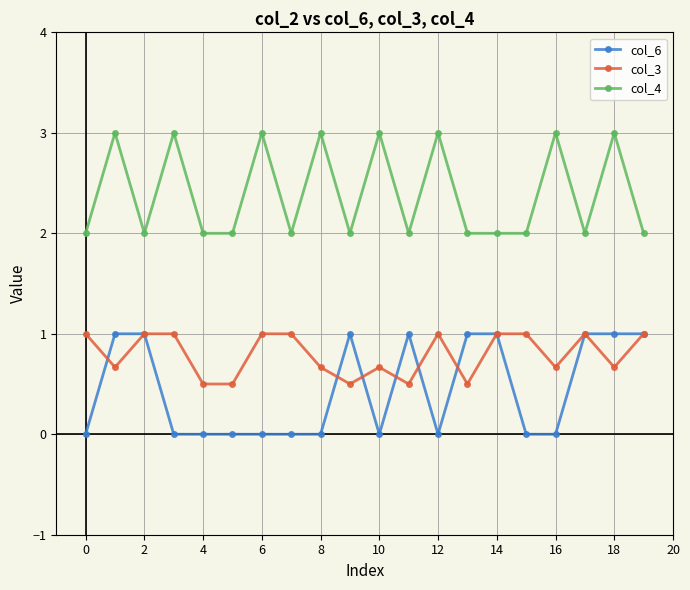

True or false: col_4 and col_6 cross at least once.

False